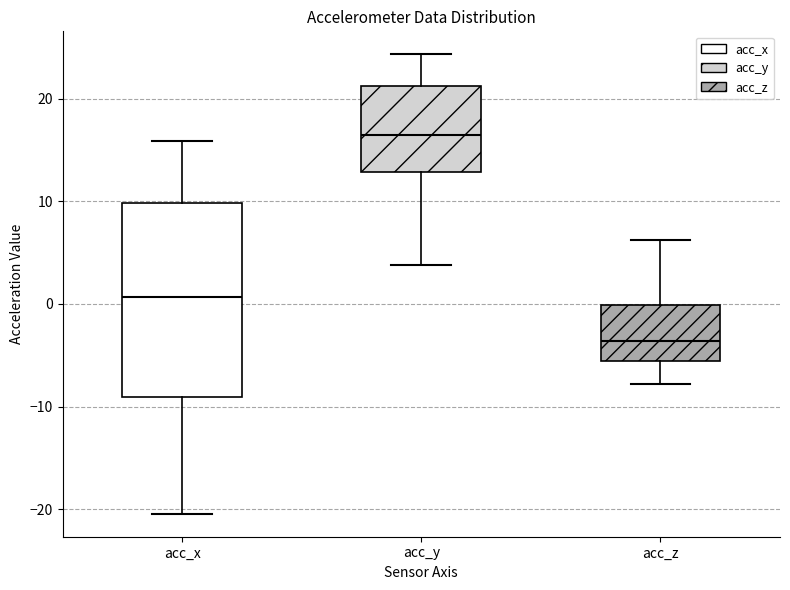

Reading left to right, read every box against the y-axis: the position of its median line, the range the box covers, and the ends of its whiskers. The values are not printed on the chart, so give them approximately, as read against the axis.

acc_x: median 1, box -9 to 10, whiskers -20 to 16
acc_y: median 16, box 13 to 21, whiskers 4 to 24
acc_z: median -4, box -6 to 0, whiskers -8 to 6